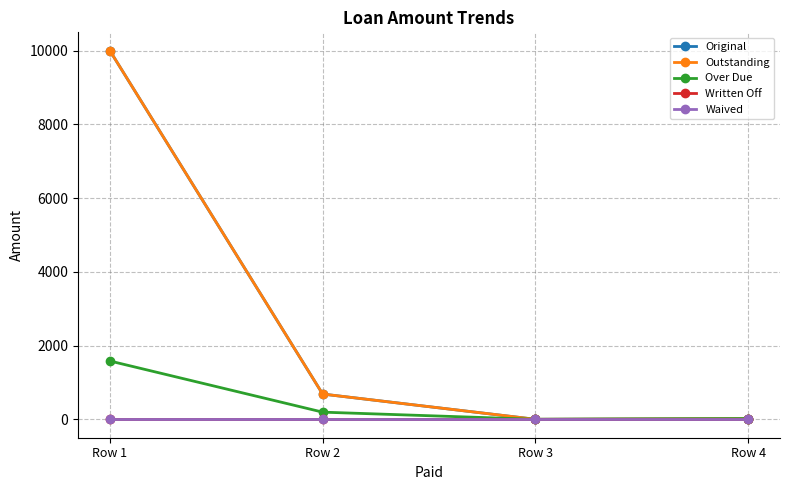

Which category has the lowest value across all series?

Row 3